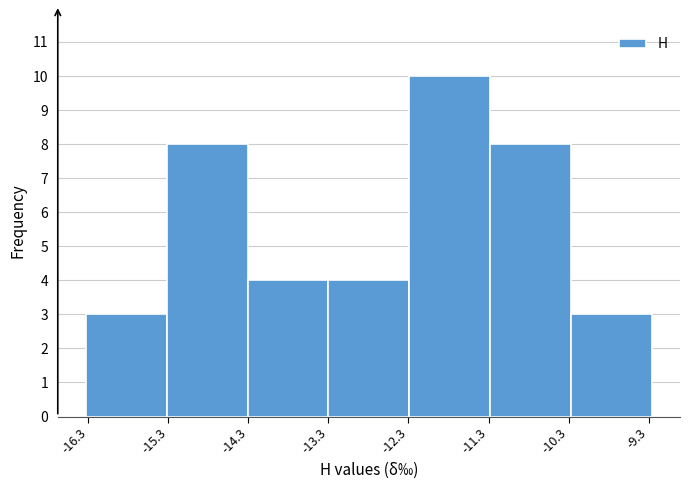

Reading left to right, transcribe this chart: for each bar, give the range it covers on the x-axis and its height. Neither the bar edges nor the heights are printed on the chart, so give them approximately, as read against the axes.

-16.33 to -15.32: 3
-15.32 to -14.31: 8
-14.31 to -13.30: 4
-13.30 to -12.29: 4
-12.29 to -11.28: 10
-11.28 to -10.27: 8
-10.27 to -9.26: 3